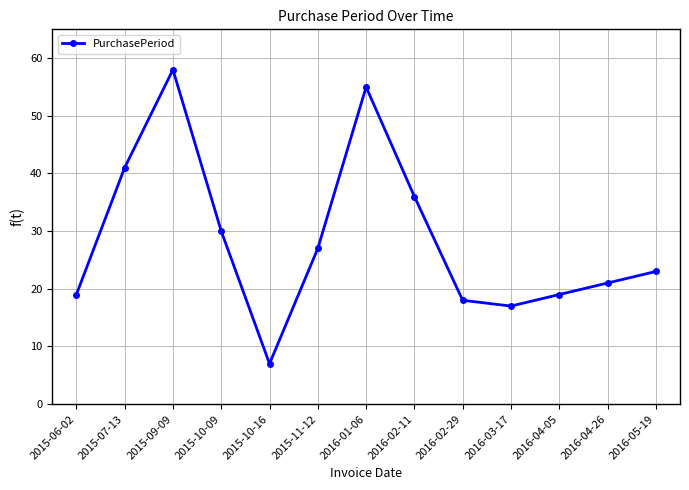

At which label does the data first exceed 23?

2015-07-13